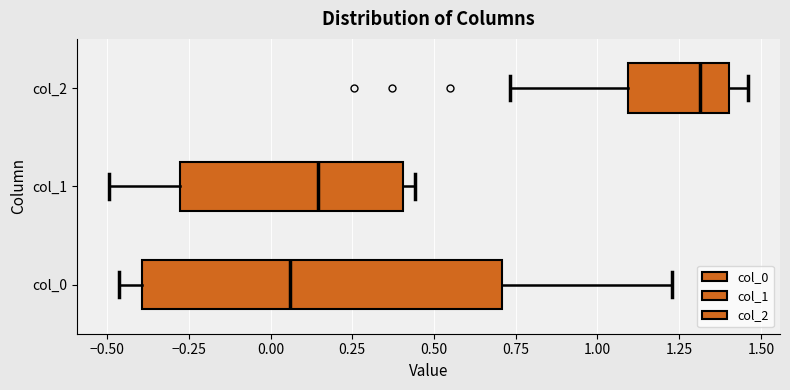

Reading bottom to top, transcribe this box plot: for each box, give where its median line is, the range the box spans, and where its two whiskers end, as read against the x-axis. The values are not printed on the chart, so give them approximately, as read against the axis.

col_0: median 0.05, box -0.40 to 0.70, whiskers -0.45 to 1.25
col_1: median 0.15, box -0.30 to 0.40, whiskers -0.50 to 0.45
col_2: median 1.30, box 1.10 to 1.40, whiskers 0.75 to 1.45